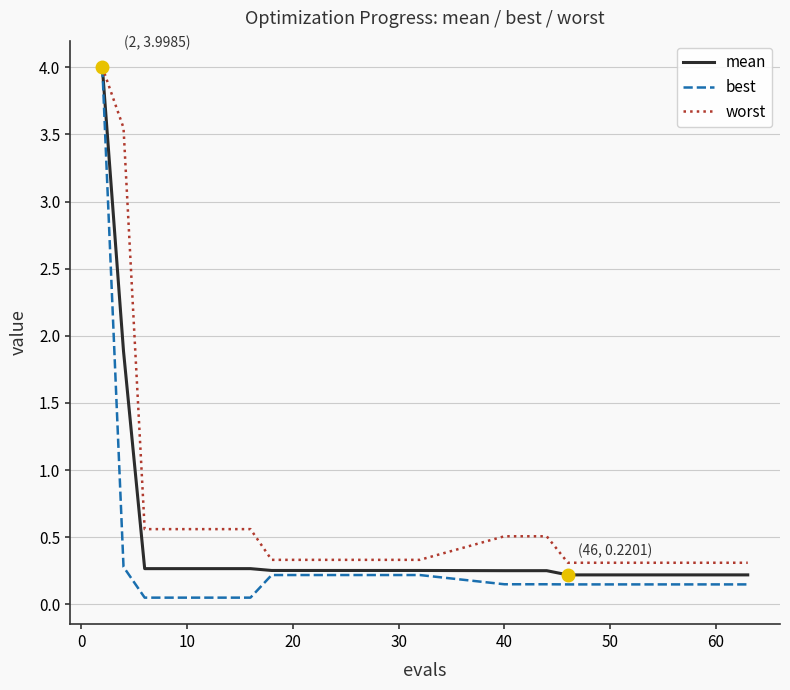

What is the highest value of the worst series?

4.0